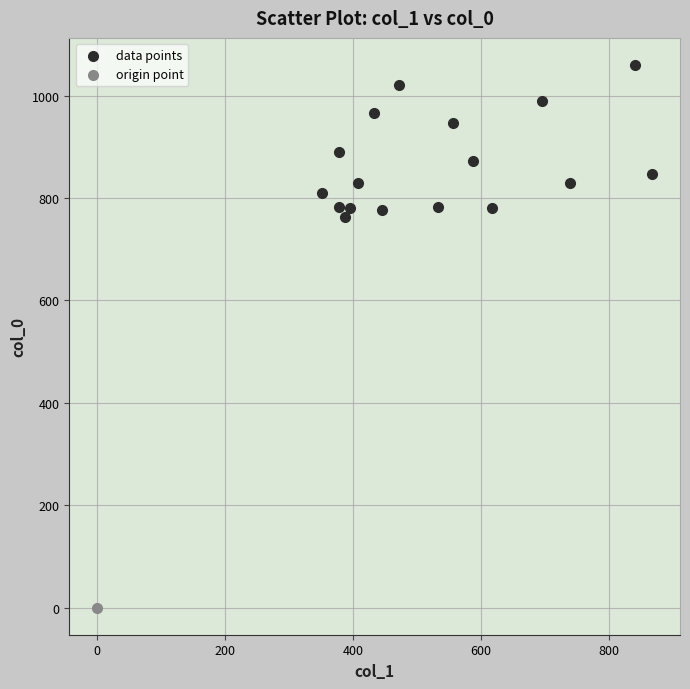

What are all the series names shown in the legend?

data points, origin point